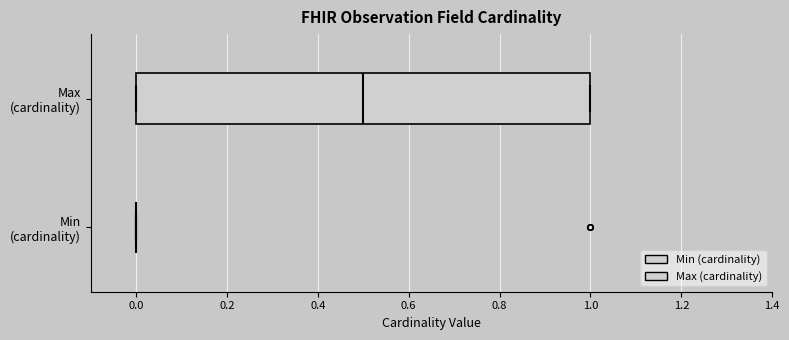

Reading bottom to top, read every box against the x-axis: the position of its median line, the range the box covers, and the ends of its whiskers. The values are not printed on the chart, so give them approximately, as read against the axis.

Min (cardinality): box collapsed to a line at 0.0, whiskers 0.0 to 0.0
Max (cardinality): median 0.5, box 0.0 to 1.0, whiskers 0.0 to 1.0